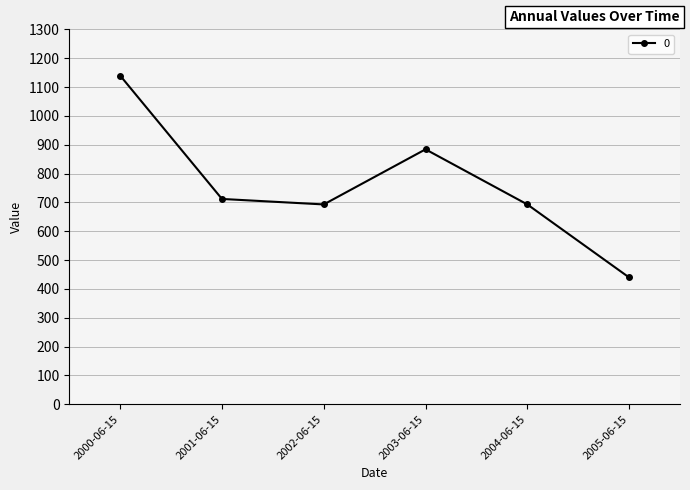

How many points are higher than both their immediate neighbors (excluding endpoints)?

1